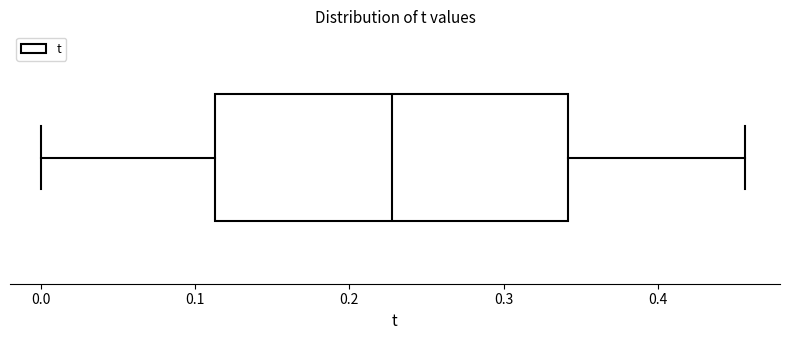

Transcribe this box plot: give where the median line is, the range the box spans, and where the two whiskers end, as read against the x-axis. The values are not printed on the chart, so give them approximately, as read against the axis.

median 0.23, box 0.11 to 0.34, whiskers 0.00 to 0.46